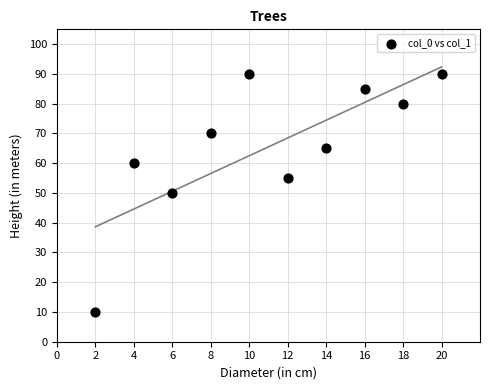

What is the average X value?

11